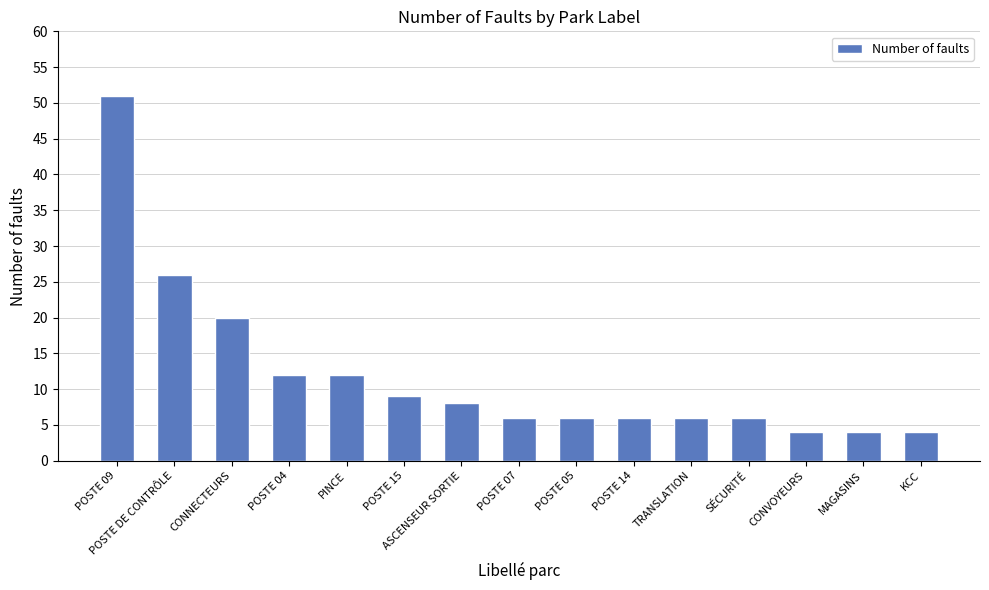

What is the difference between the second highest and minimum values?

22